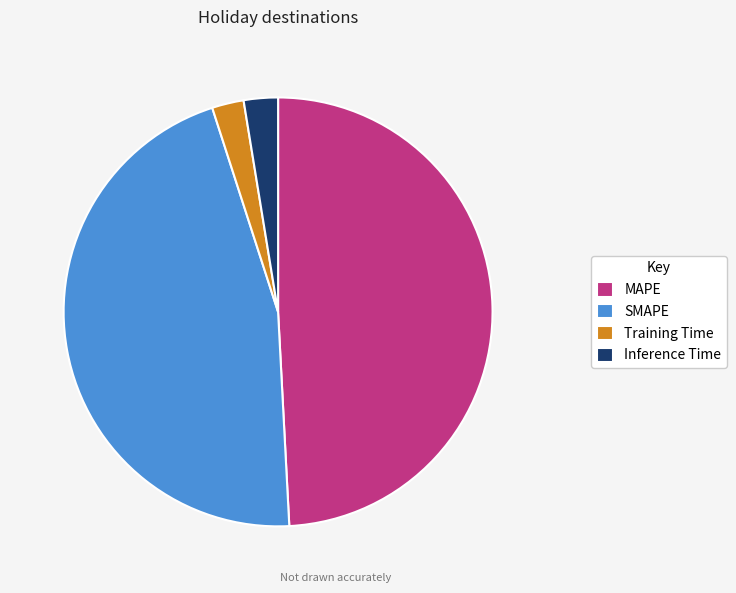

Count the number of slices in the pie.

4